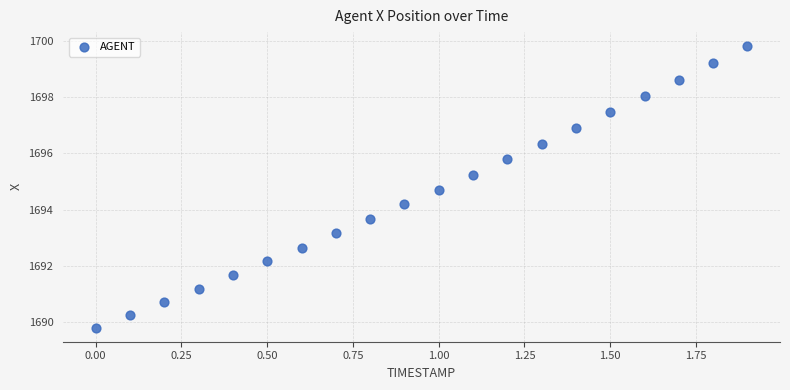

What is the range of X values (max minus min)?

1.9